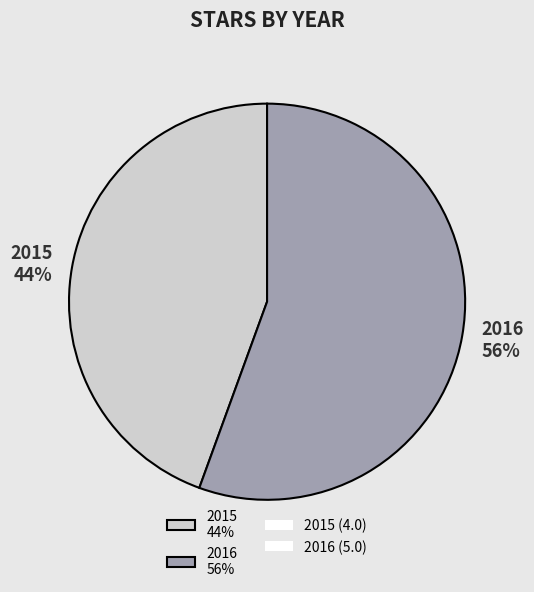

Which slice is the largest?

2016